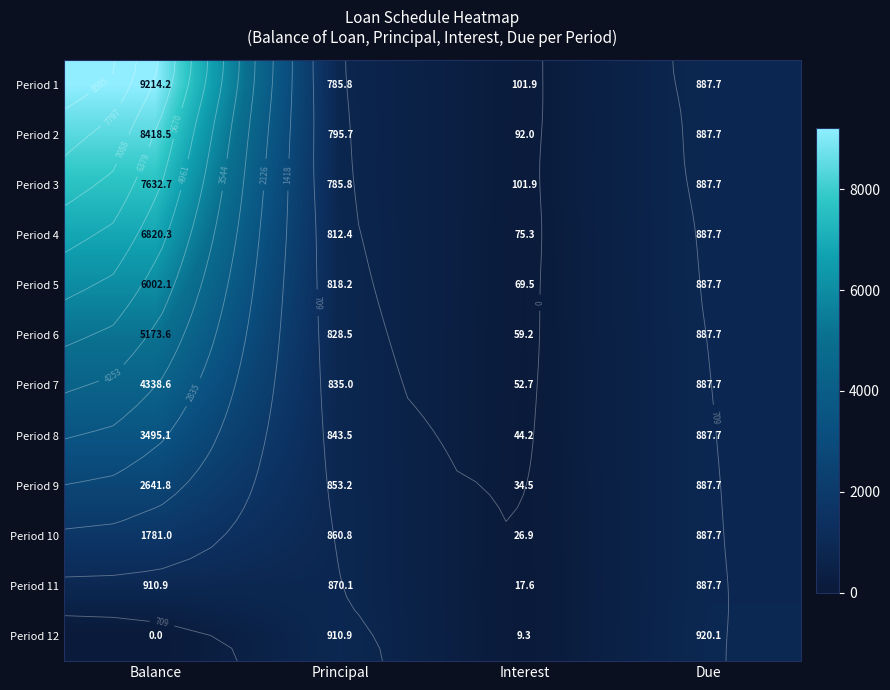

What is the difference between the maximum and minimum values in the Period 5 series?

5932.6